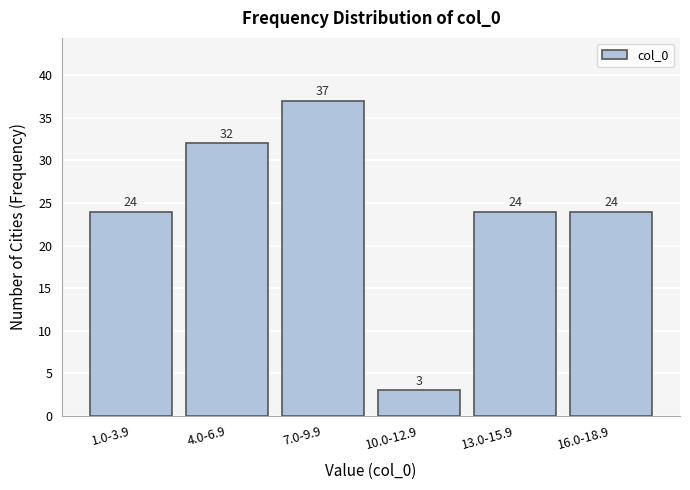

Reading left to right, what are all the values shown in this chart?

24	32	37	3	24	24